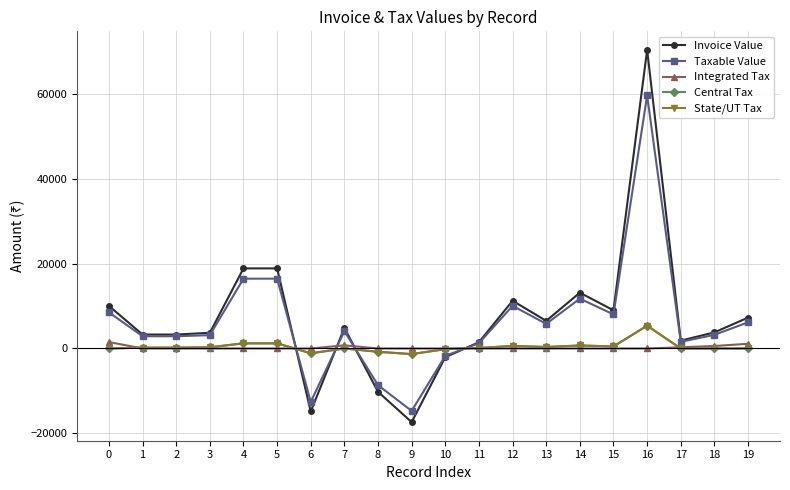

Reading right to left, extract all data points from this chart.

Invoice Value: 19=7274.0	18=3800.0	17=1850.0	16=70389.0	15=8998.0	14=13158.0	13=6507.0	12=11256.0	11=1473.0	10=-2050.0	9=-17361.0	8=-10221.0	7=4840.0	6=-14856.0	5=18879.0	4=18879.0	3=3700.0	2=3283.0	1=3283.0	0=10042.0
Taxable Value: 19=6164.0	18=3220.0	17=1568.0	16=59652.0	15=8034.0	14=11748.0	13=5810.0	12=10050.0	11=1248.0	10=-1737.3	9=-14713.0	8=-8661.6	7=4101.9	6=-12589.6	5=16460.0	4=16460.0	3=3136.0	2=2885.0	1=2885.0	0=8524.8
Integrated Tax: 19=1109.5	18=579.6	17=282.2	16=0.0	15=0.0	14=0.0	13=0.0	12=0.0	11=0.0	10=0.0	9=0.0	8=0.0	7=738.3	6=0.0	5=0.0	4=0.0	3=0.0	2=0.0	1=0.0	0=1517.3
Central Tax: 19=0.0	18=0.0	17=0.0	16=5368.7	15=482.0	14=704.9	13=348.6	12=603.0	11=112.3	10=-156.4	9=-1324.2	8=-779.5	7=0.0	6=-1133.1	5=1209.6	4=1209.6	3=282.2	2=198.9	1=198.9	0=0.0
State/UT Tax: 19=0.0	18=0.0	17=0.0	16=5368.7	15=482.0	14=704.9	13=348.6	12=603.0	11=112.3	10=-156.4	9=-1324.2	8=-779.5	7=0.0	6=-1133.1	5=1209.6	4=1209.6	3=282.2	2=198.9	1=198.9	0=0.0